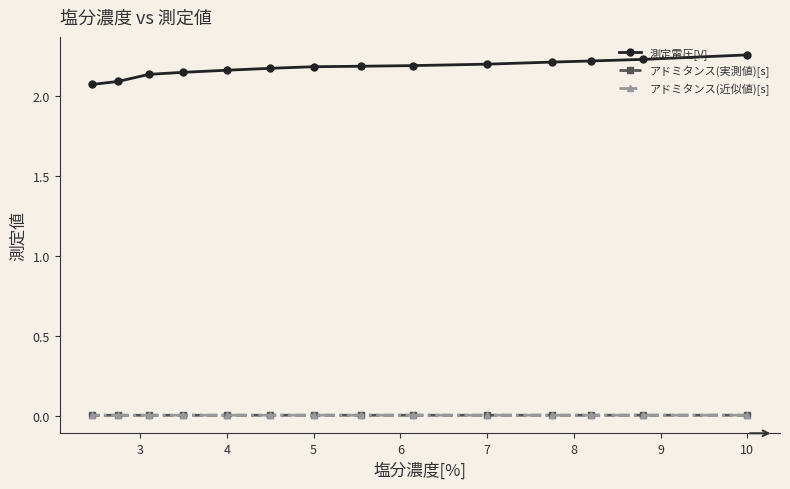

True or false: アドミタンス(実測値)[s] and 測定電圧[V] intersect in this chart.

False